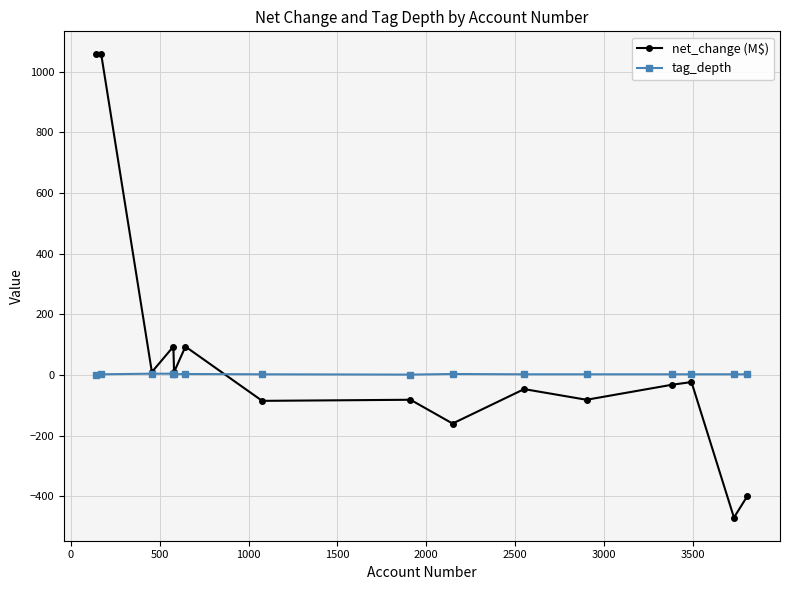

What is the maximum value shown in the chart?

1057.2